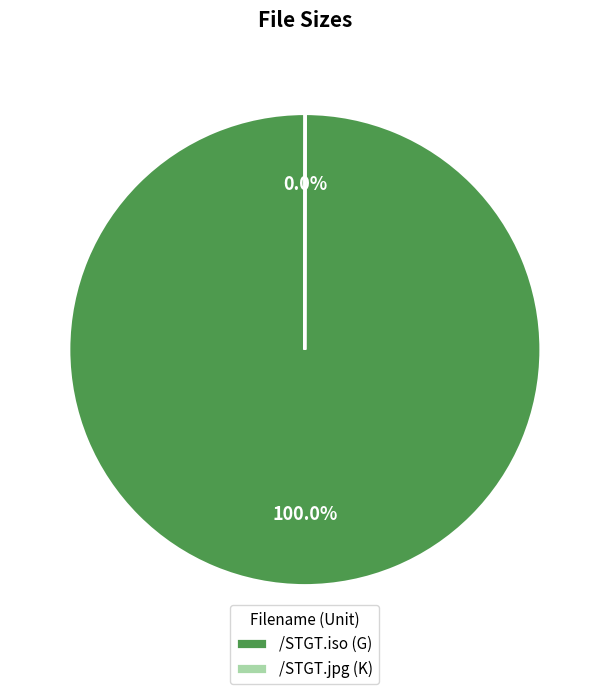

Is there a majority slice in this chart?

Yes